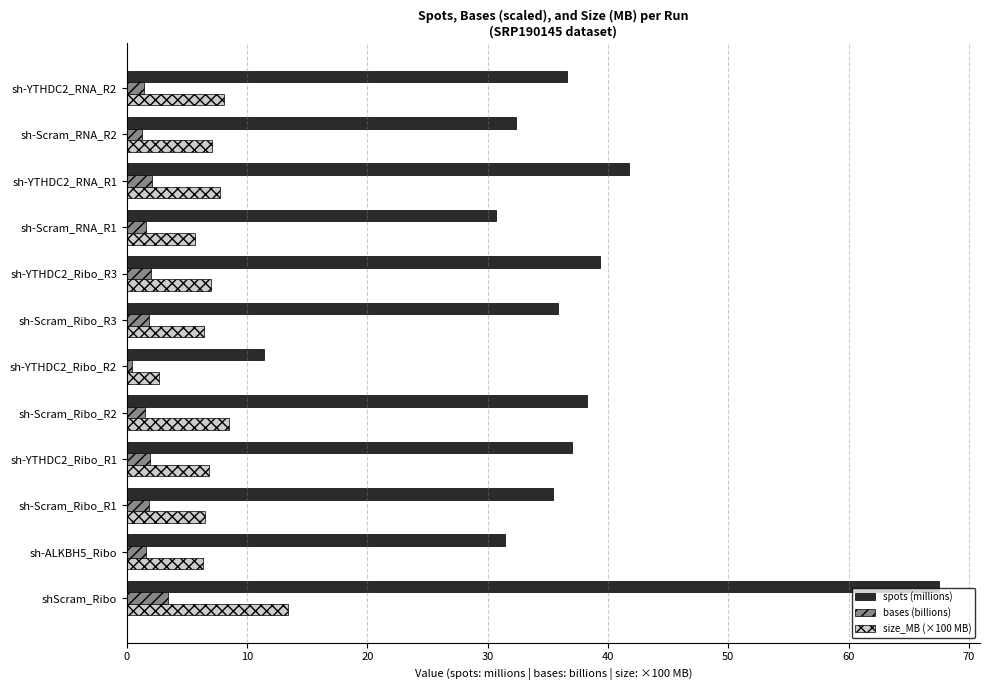

True or false: size_MB (×100 MB) has a value of 13.3 at sh-Scram_Ribo_R2.

False